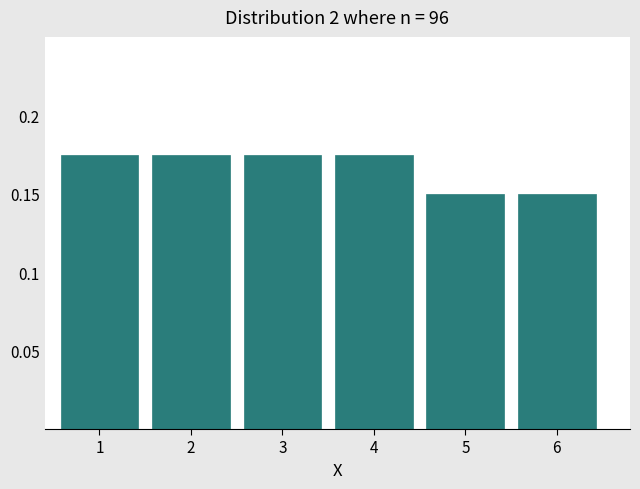

Between 3 and 5, which is larger?

3